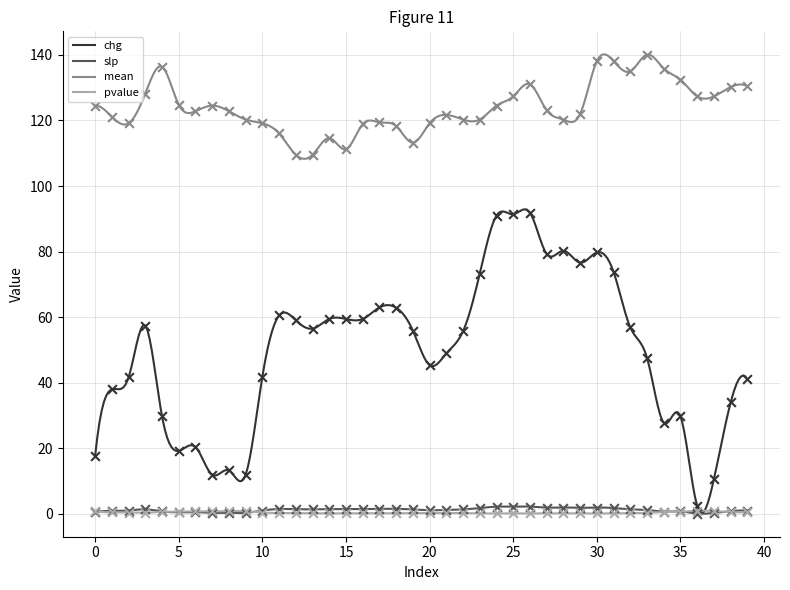

Which series has the largest total across all categories?

mean